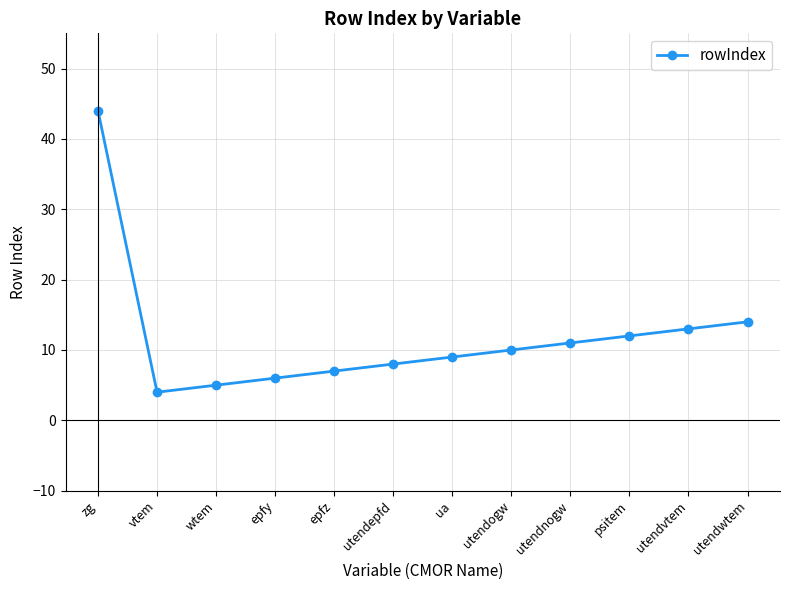

Reading right to left, transcribe all the data shown in this chart.

utendwtem=14	utendvtem=13	psitem=12	utendnogw=11	utendogw=10	ua=9	utendepfd=8	epfz=7	epfy=6	wtem=5	vtem=4	zg=44